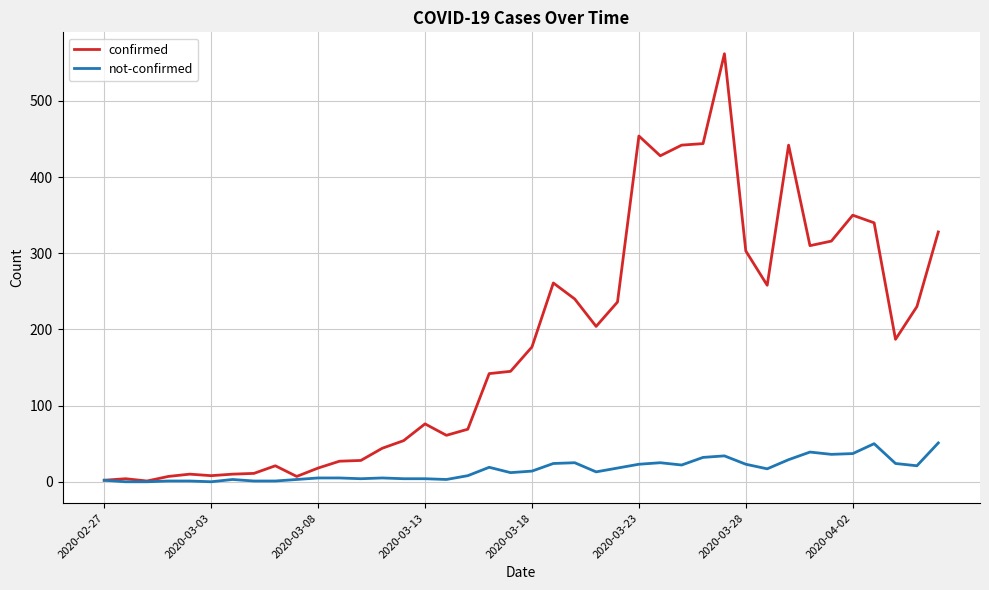

How many lines are shown in the chart?

2